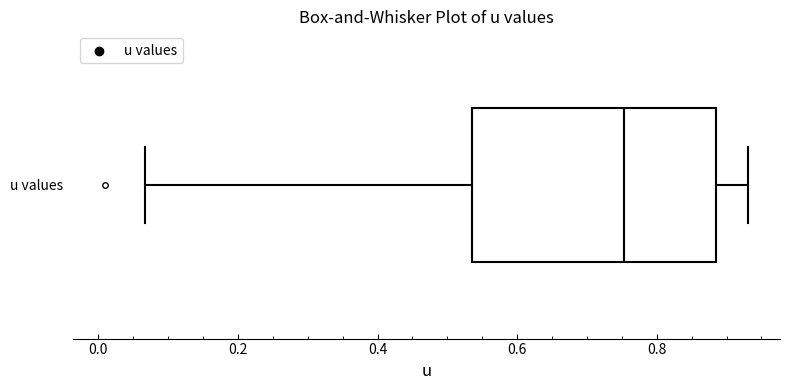

Transcribe this box plot: give where the median line is, the range the box spans, and where the two whiskers end, as read against the x-axis. The values are not printed on the chart, so give them approximately, as read against the axis.

median 0.76, box 0.54 to 0.88, whiskers 0.06 to 0.94